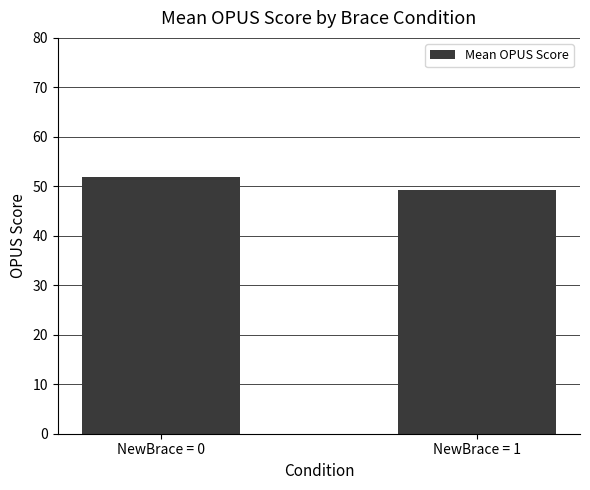

How many bars are there in total?

2